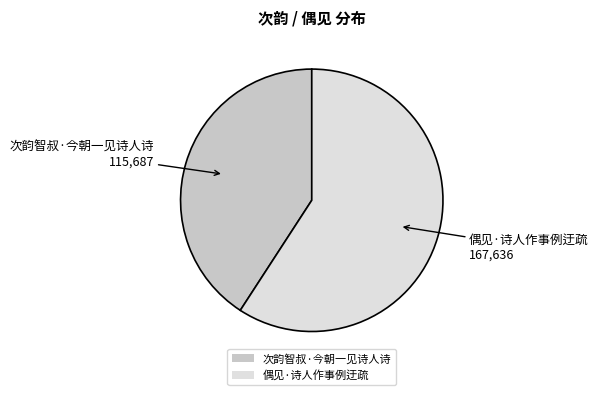

Which category accounts for the majority?

偶见·诗人作事例迂疏